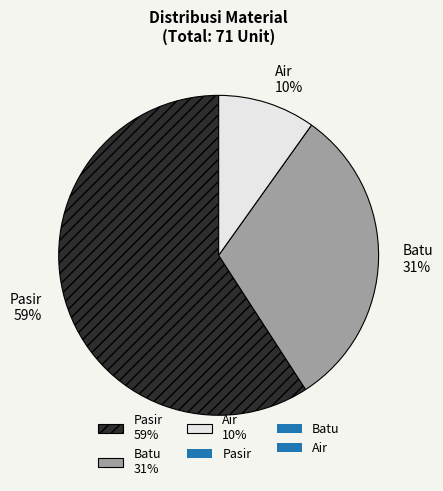

To the nearest percent, what percentage of the pie is Batu?

31%